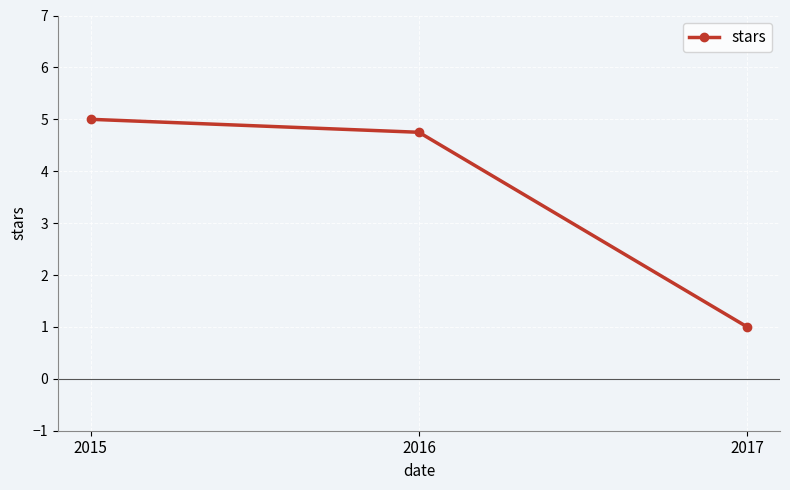

What is the ratio of the value at 2015 to the value at 2017?

5.0